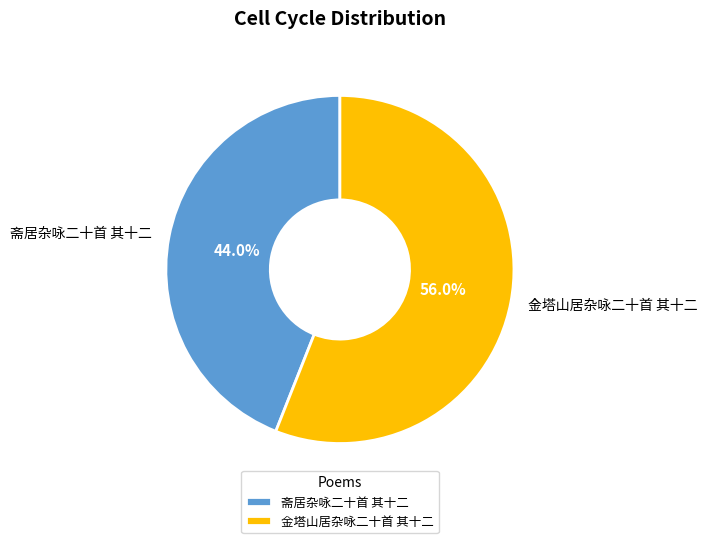

To the nearest percent, what is the difference between the 金塔山居杂咏二十首 其十二 and 斋居杂咏二十首 其十二 slice percentages?

12%